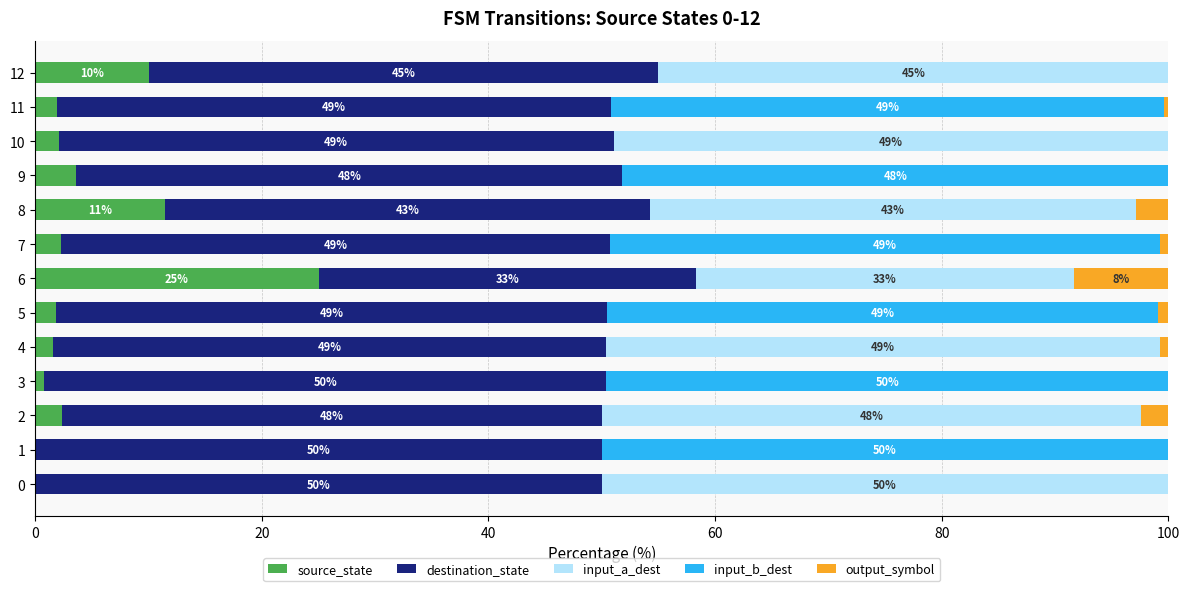

What are all the series names shown in the legend?

source_state, destination_state, input_a_dest, input_b_dest, output_symbol